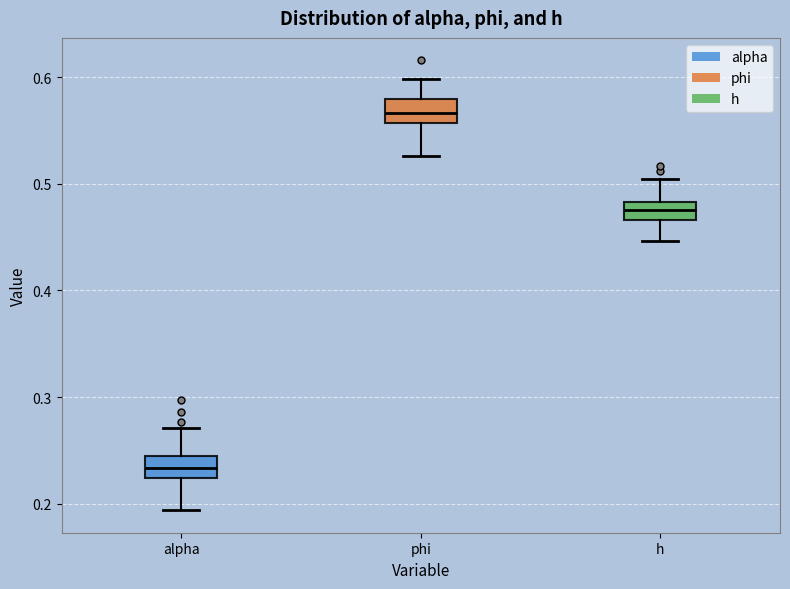

Reading left to right, read every box against the y-axis: the position of its median line, the range the box covers, and the ends of its whiskers. The values are not printed on the chart, so give them approximately, as read against the axis.

alpha: median 0.23, box 0.22 to 0.24, whiskers 0.19 to 0.27
phi: median 0.57, box 0.56 to 0.58, whiskers 0.53 to 0.60
h: median 0.48 (inside the box), box 0.47 to 0.48, whiskers 0.45 to 0.51